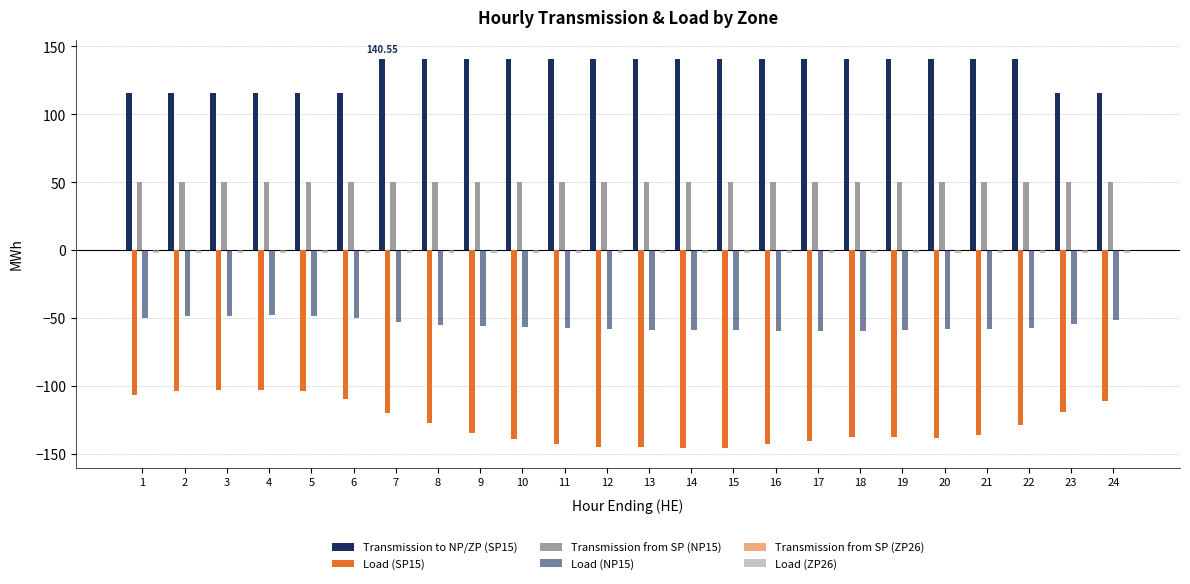

True or false: Load (NP15) has a value of -59.4 at 18.

True